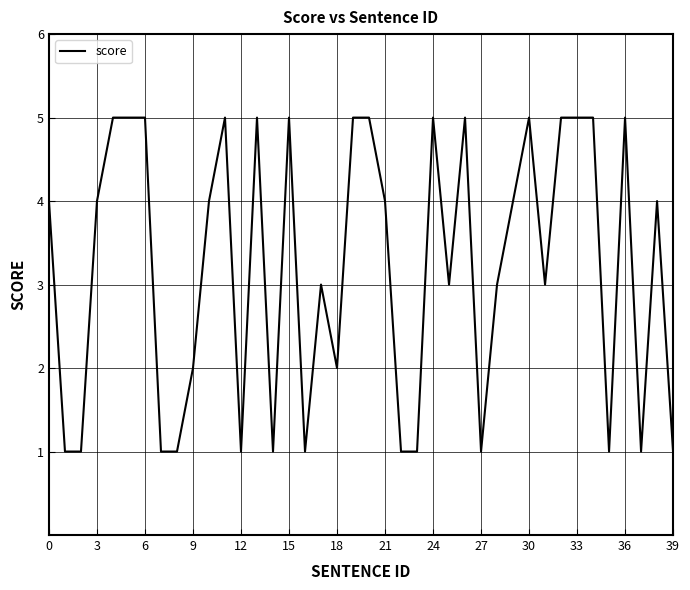

What is the maximum value shown in the chart?

5